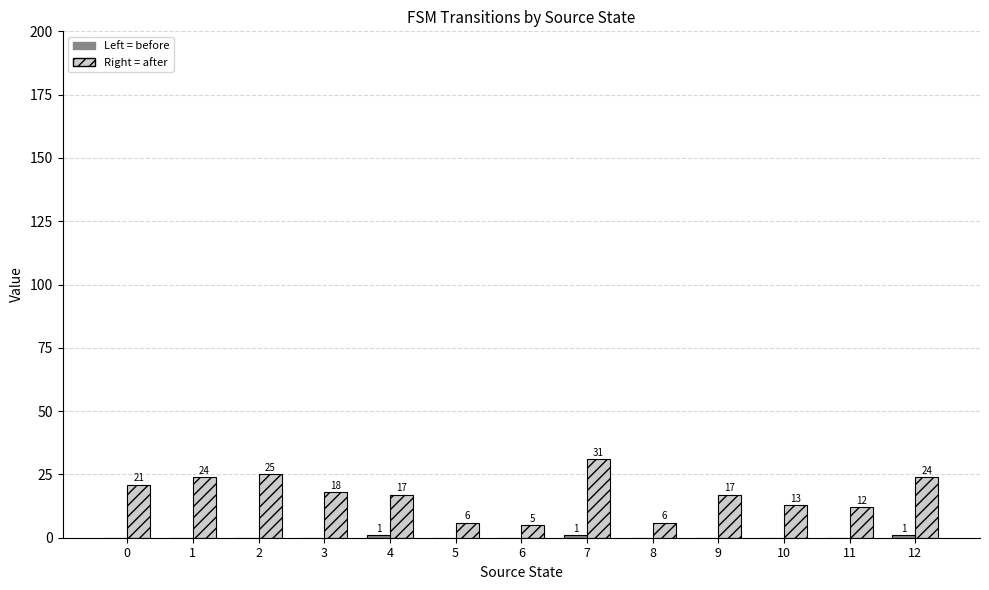

Which category has the highest value across all series?

7